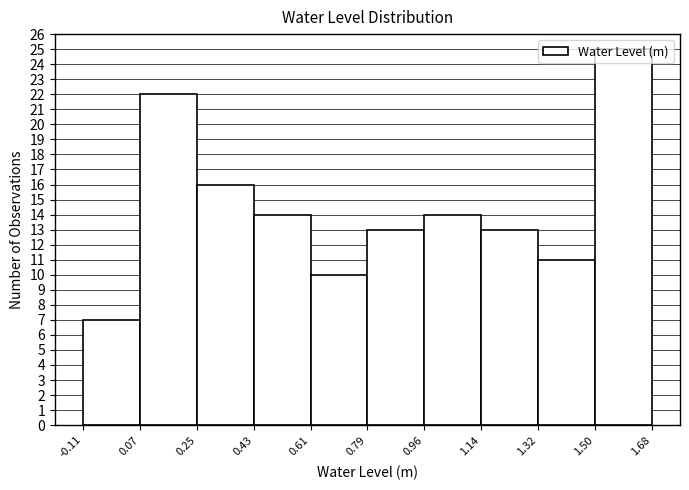

Over which range of the x-axis is the bar tallest?

1.50 to 1.68